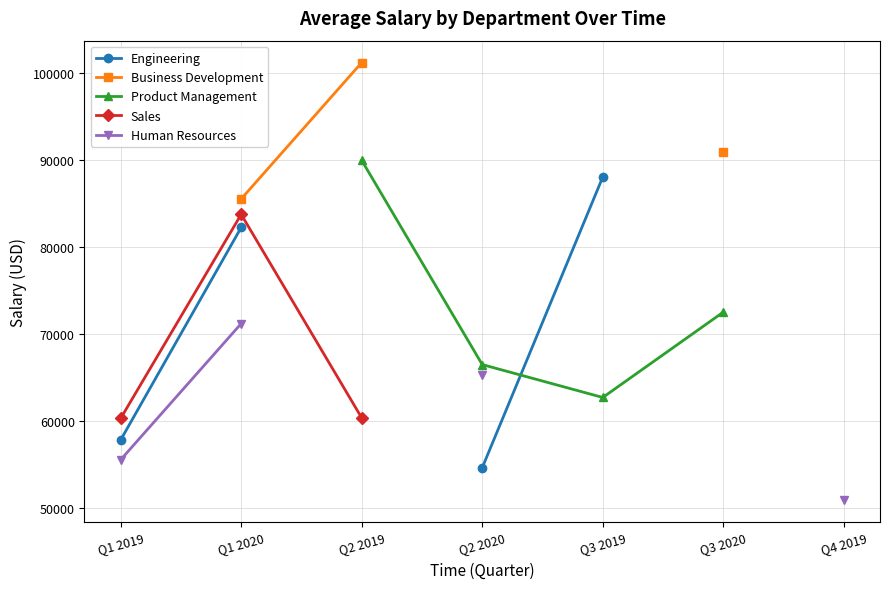

Is it true that Business Development equals 85526.9 at Q1 2020?

True